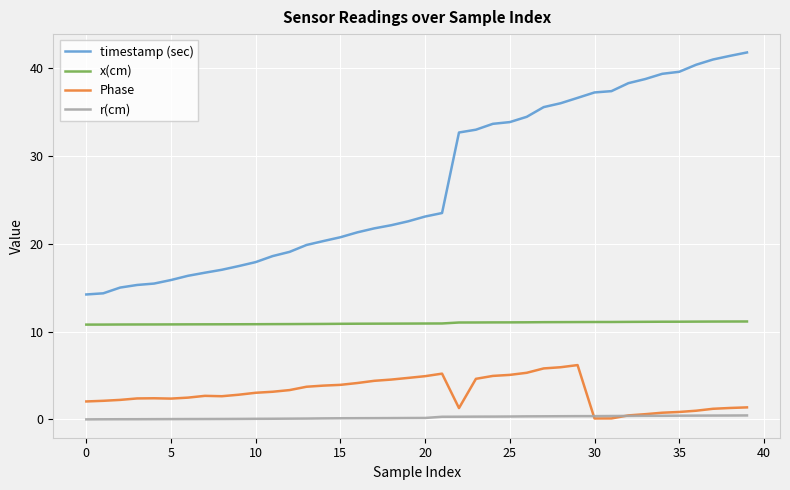

True or false: timestamp (sec) and r(cm) cross at least once.

False